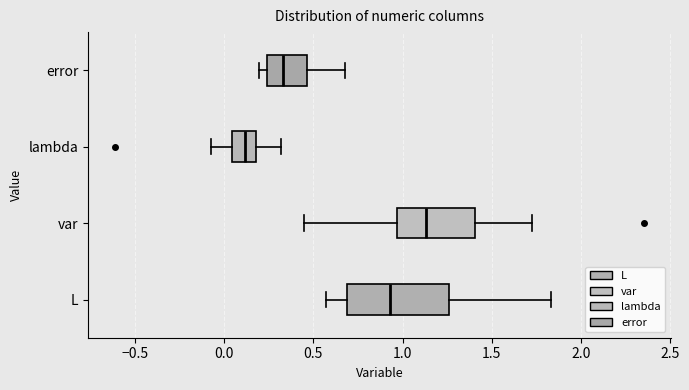

Which box's median line is the furthest to the left?

lambda